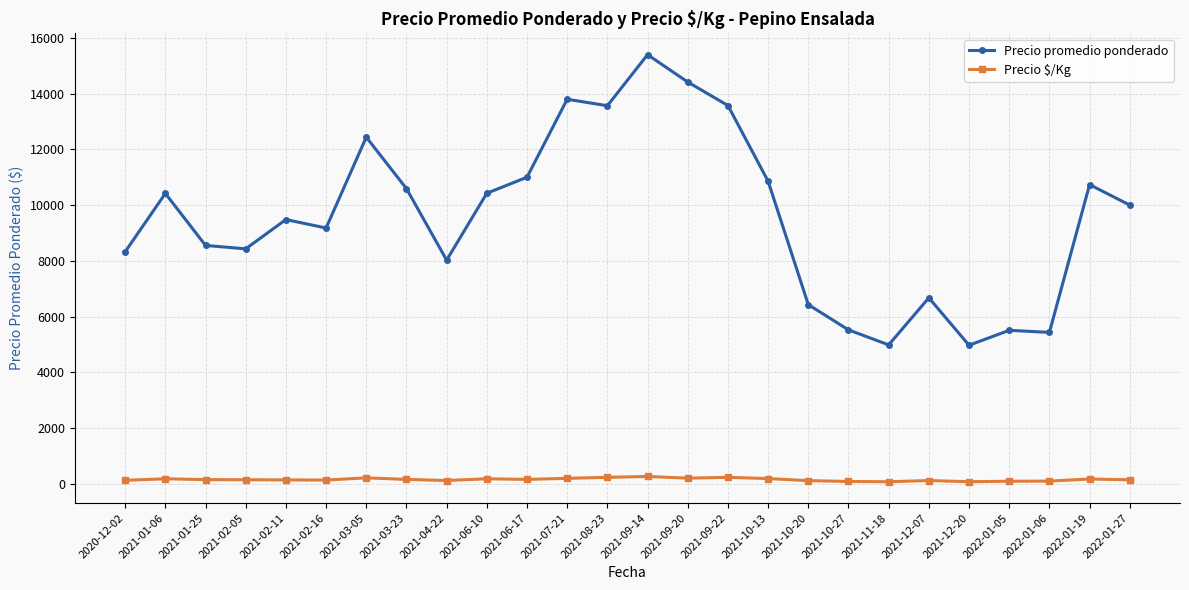

What is the total value across all series at 2021-04-22?

8135.5